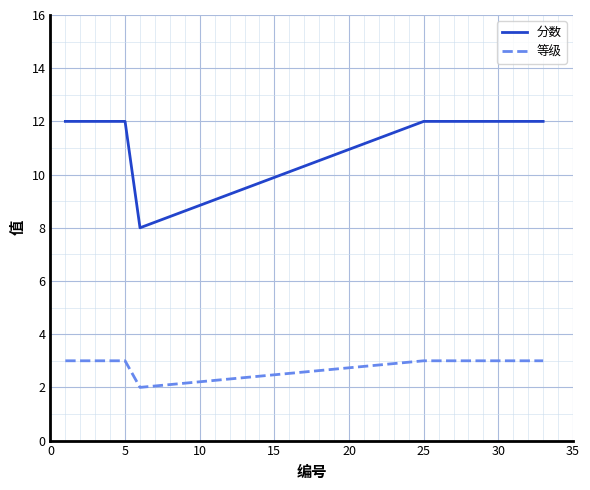

Which series has the largest total across all categories?

分数